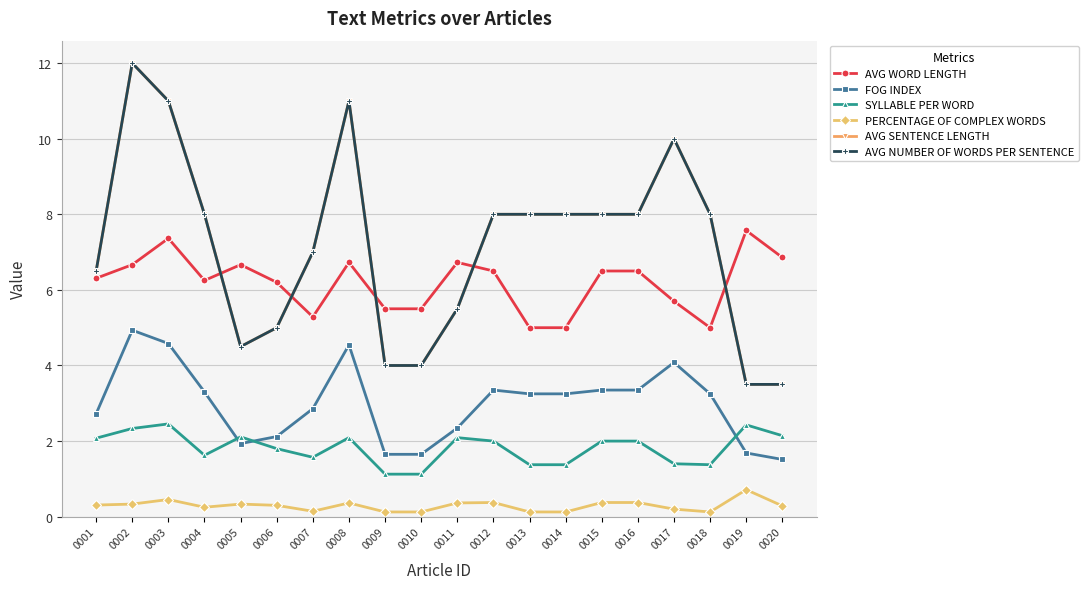

Does the chart have visible grid lines?

Yes